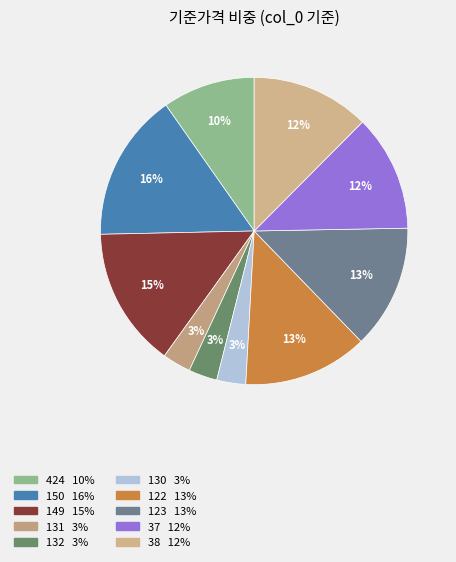

Which has a higher value, 123 or 150?

150